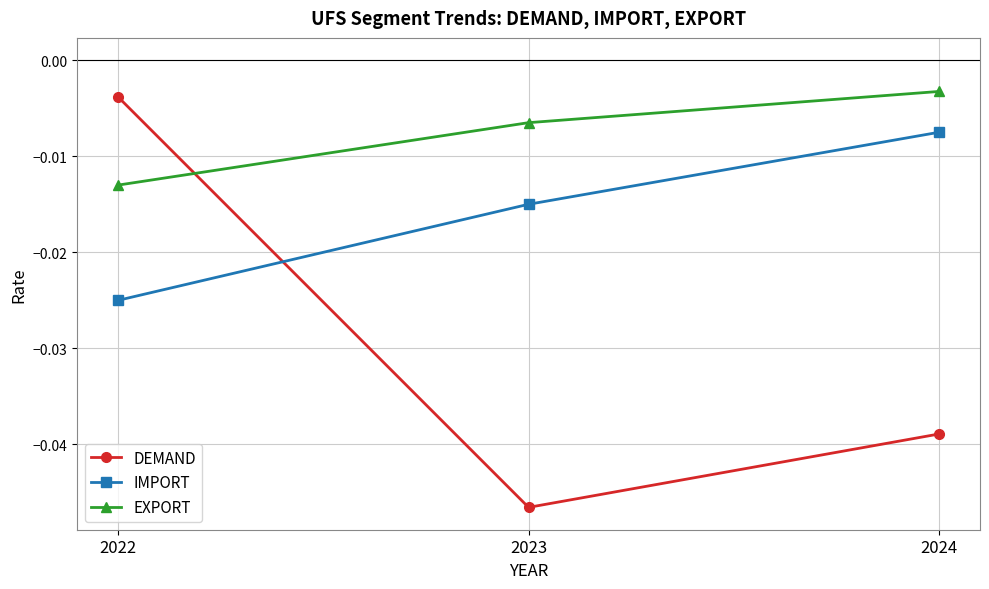

Is this an area chart (filled region under the line)?

No